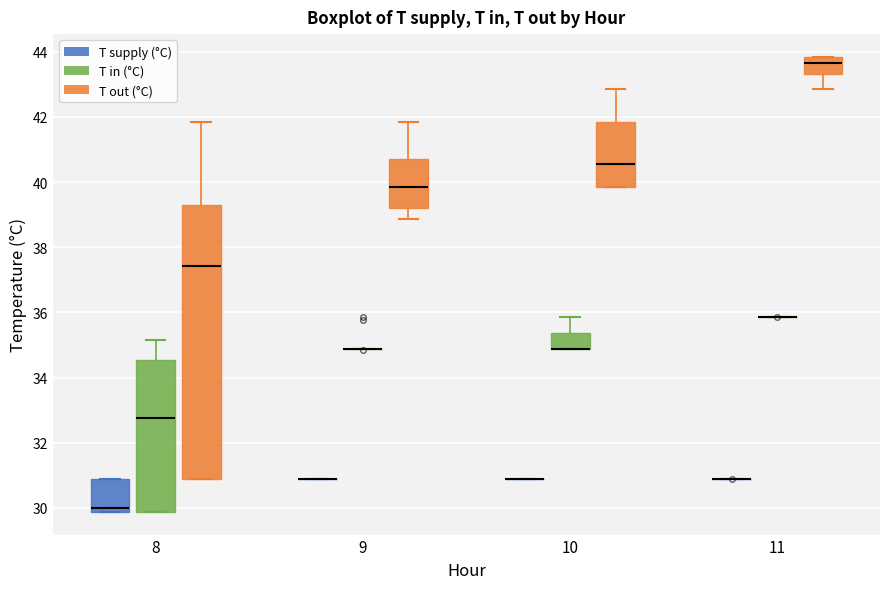

Where is the lower edge of the box for 11 (T out (°C)) on the y-axis? The values are not printed on the chart, so give them approximately, as read against the axis.

43.4